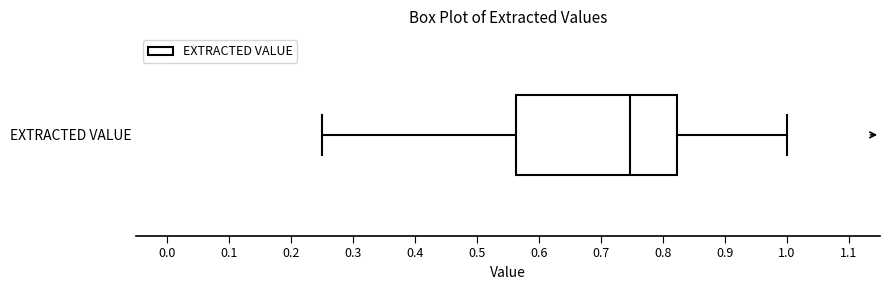

Where does the right whisker of the box for EXTRACTED VALUE end on the x-axis? The values are not printed on the chart, so give them approximately, as read against the axis.

1.00